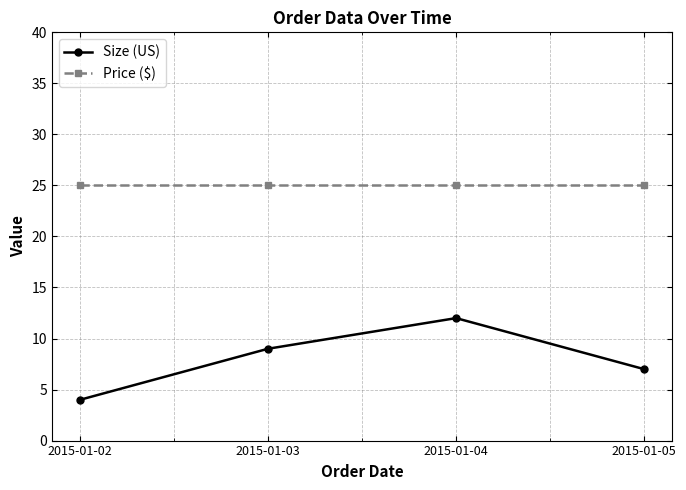

Which category has the highest value in the Size (US) series?

2015-01-04